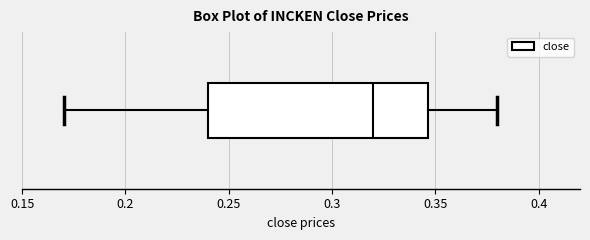

Where is the left edge of the box on the x-axis? The values are not printed on the chart, so give them approximately, as read against the axis.

0.240